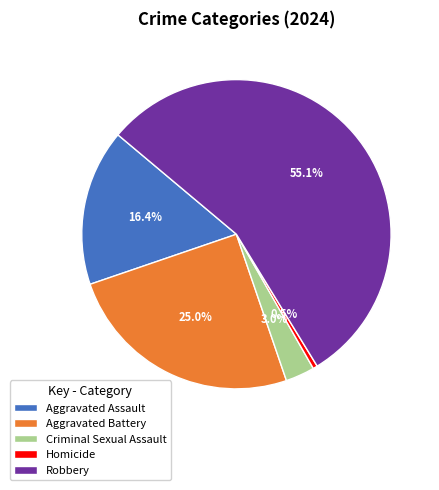

To the nearest percent, what is the difference between the largest and smallest slice percentages?

55%